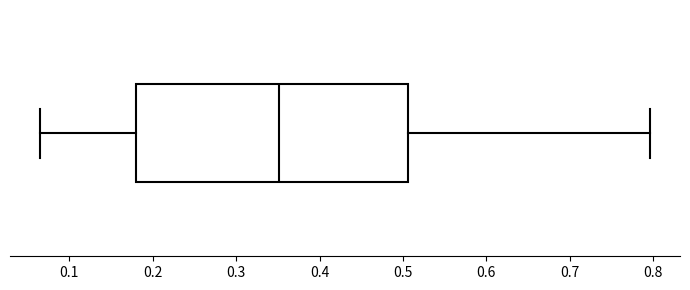

Transcribe this box plot: give where the median line is, the range the box spans, and where the two whiskers end, as read against the x-axis. The values are not printed on the chart, so give them approximately, as read against the axis.

median 0.35, box 0.18 to 0.51, whiskers 0.07 to 0.80